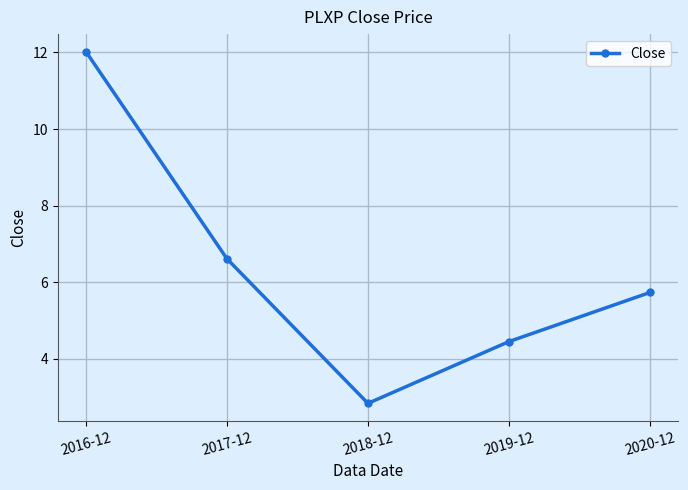

What position from the right is 2020-12?

1